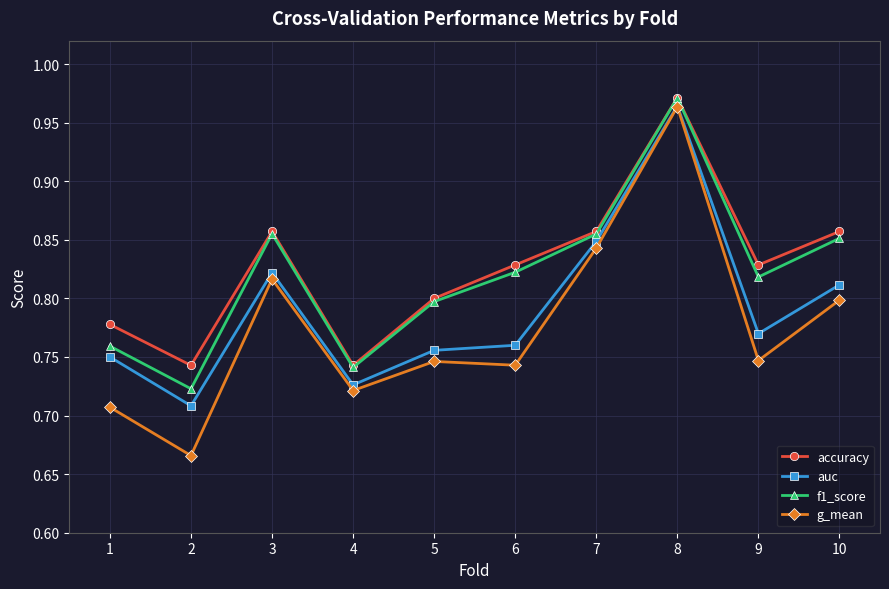

Which series has the largest range (max minus min)?

g_mean